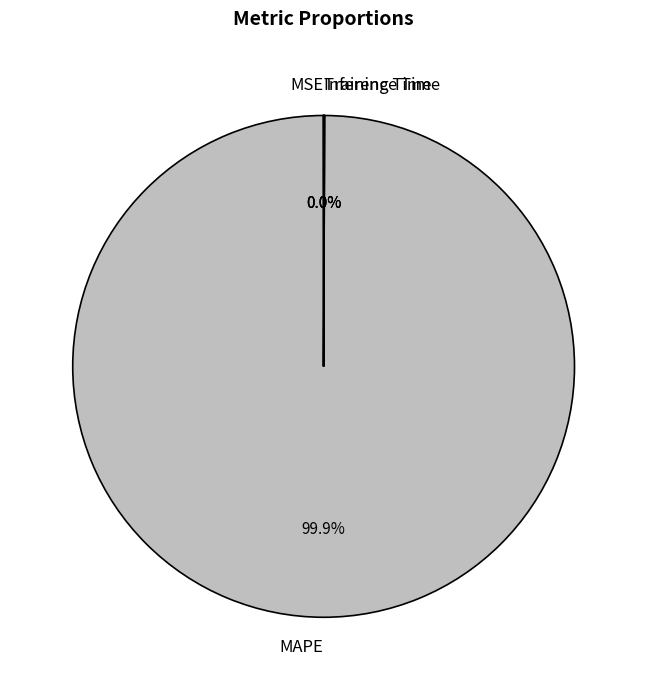

Which slice represents more than half of the pie?

MAPE